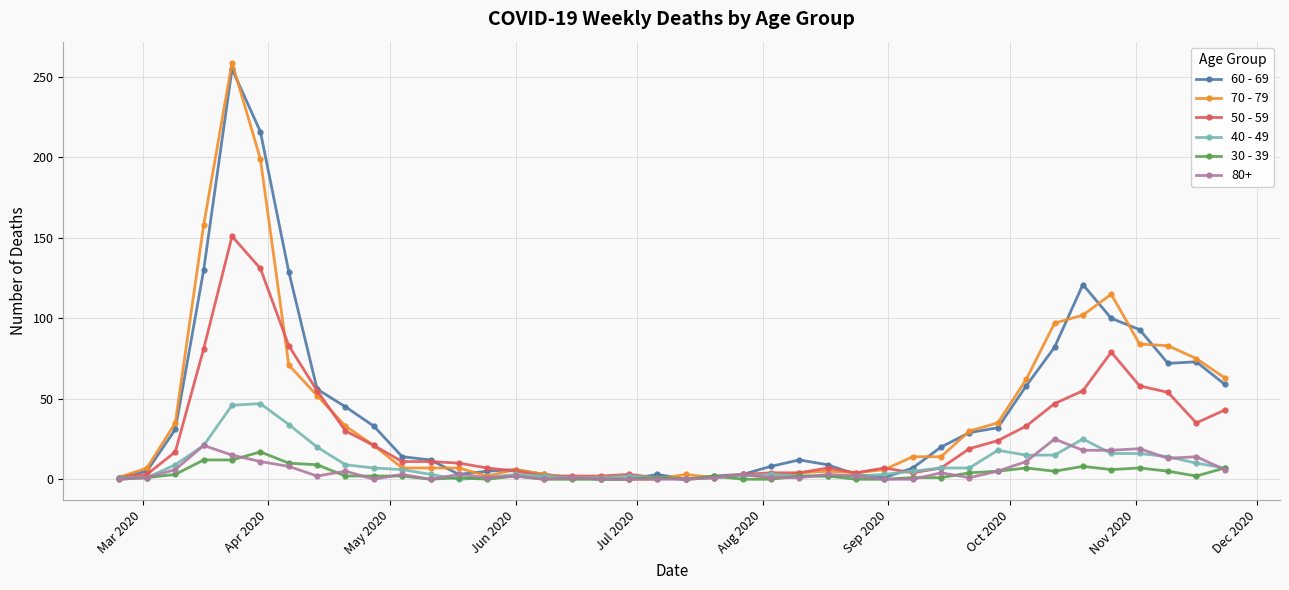

Does the chart have visible grid lines?

Yes